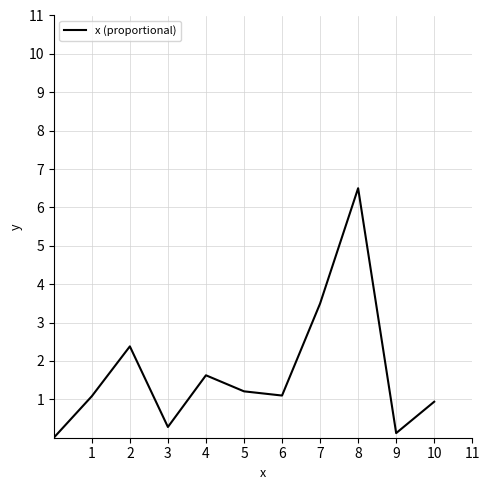

Count the number of values greater than 1.

7